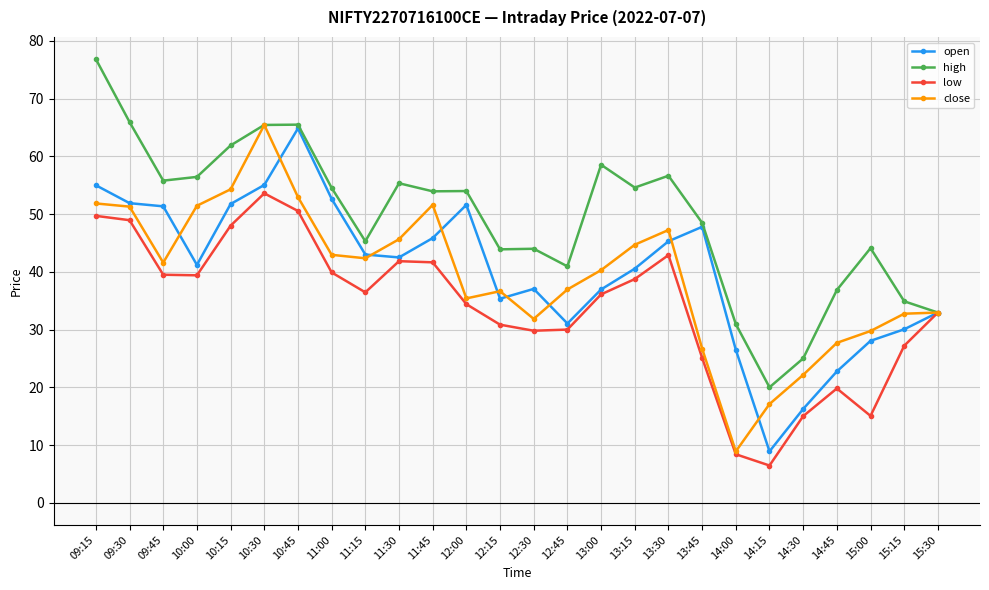

What is the label of the 1st point from the right?

15:30